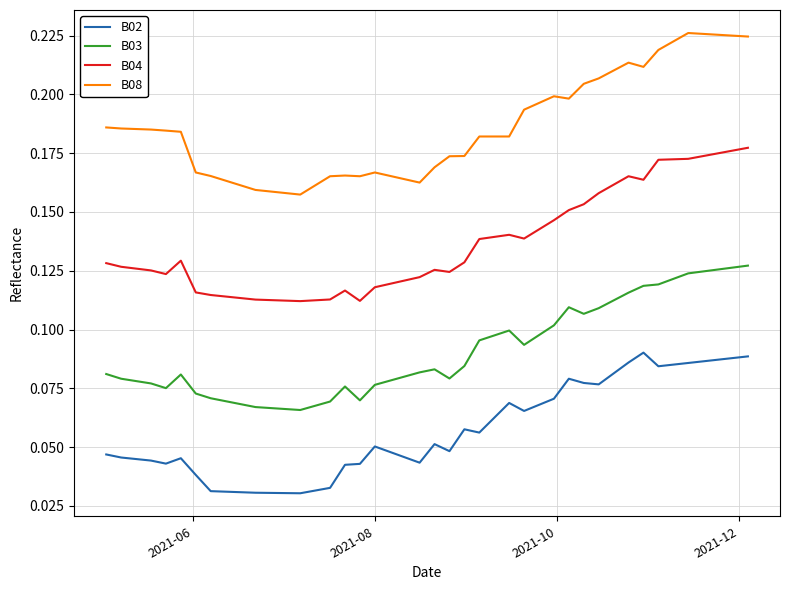

Which series has the largest total across all categories?

B08